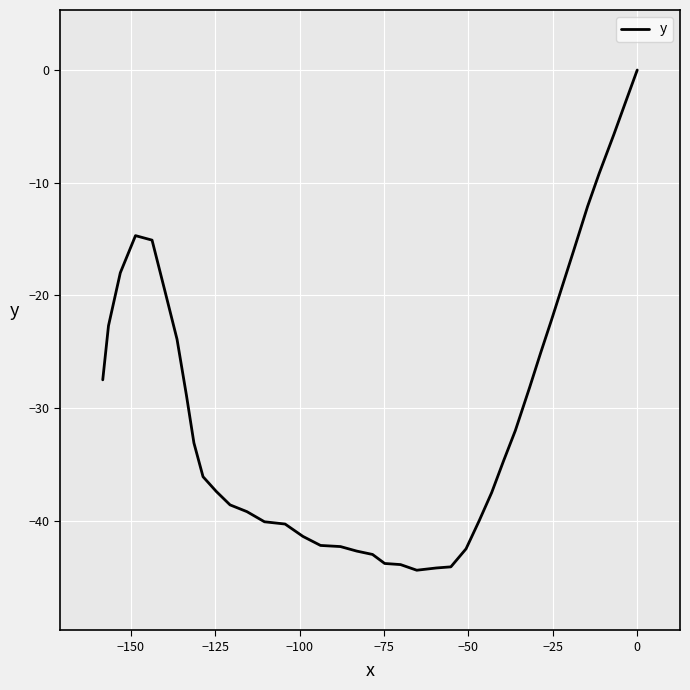

True or false: the data shows -3.8 at −150.

False